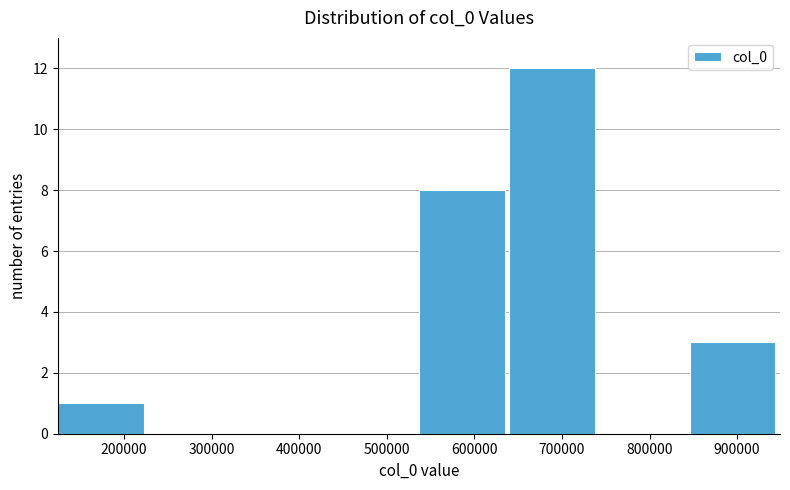

Reading left to right, list every bar in this chart as the range it spans on the x-axis followed by its height. Neither the bar edges nor the heights are printed on the chart, so give them approximately, as read against the axes.

120000 to 230000: 1
230000 to 330000: 0
330000 to 430000: 0
430000 to 540000: 0
540000 to 640000: 8
640000 to 740000: 12
740000 to 850000: 0
850000 to 950000: 3